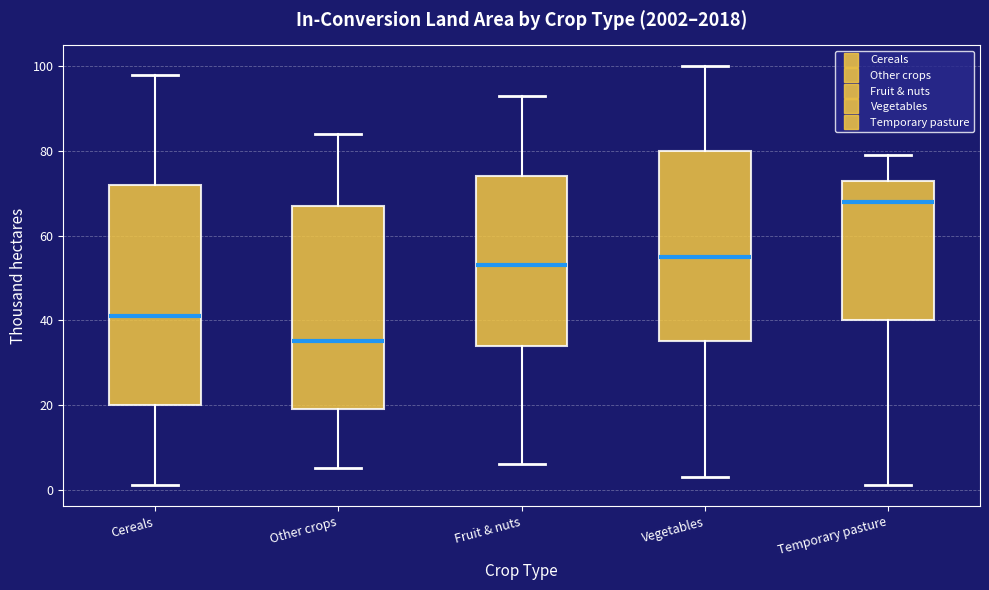

Where is the lower edge of the box for Fruit & nuts on the y-axis? The values are not printed on the chart, so give them approximately, as read against the axis.

34